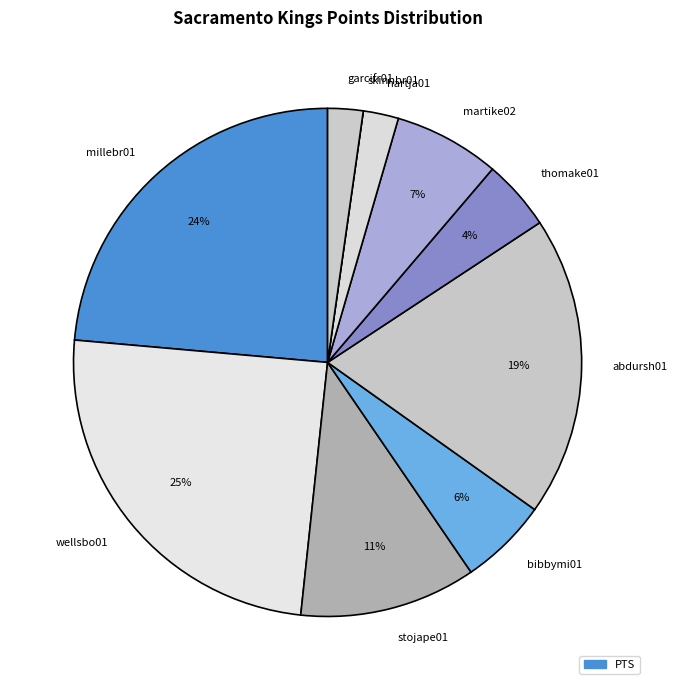

Which has a higher value, thomake01 or millebr01?

millebr01